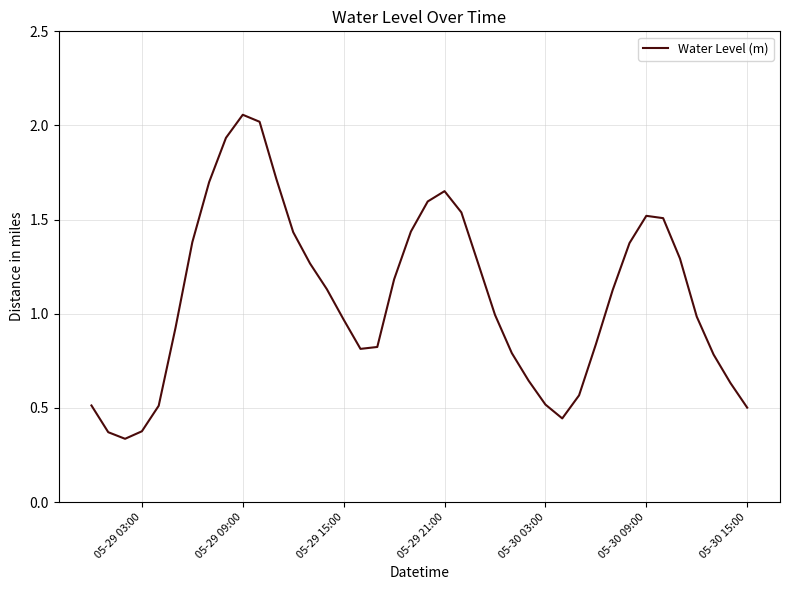

What is the difference between the maximum and second lowest values?

1.7